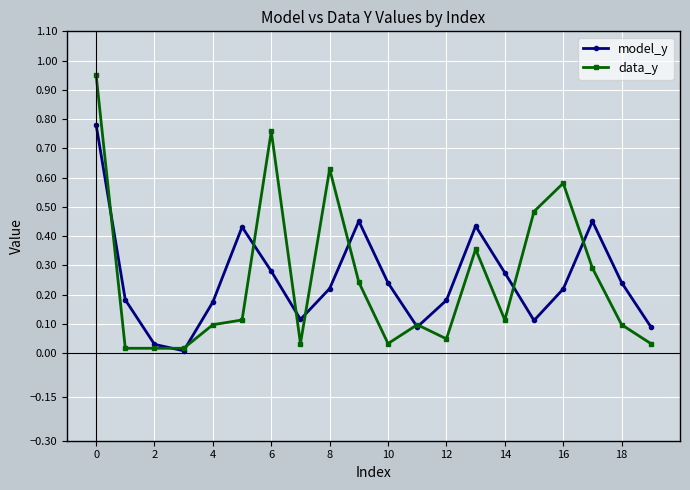

True or false: data_y has more than 1 points higher than both neighbors.

True